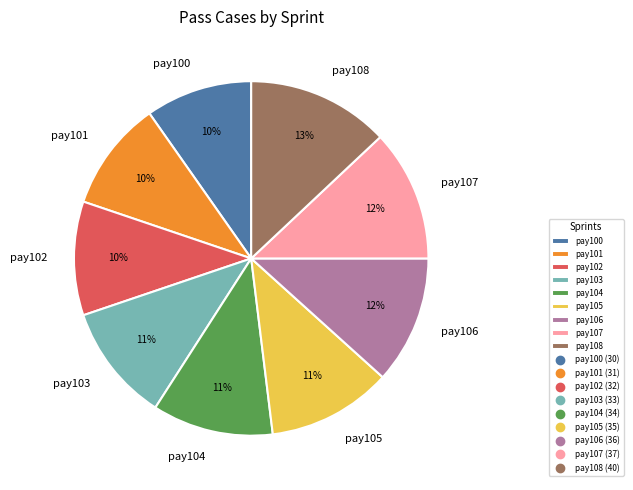

How many segments does this pie chart have?

9